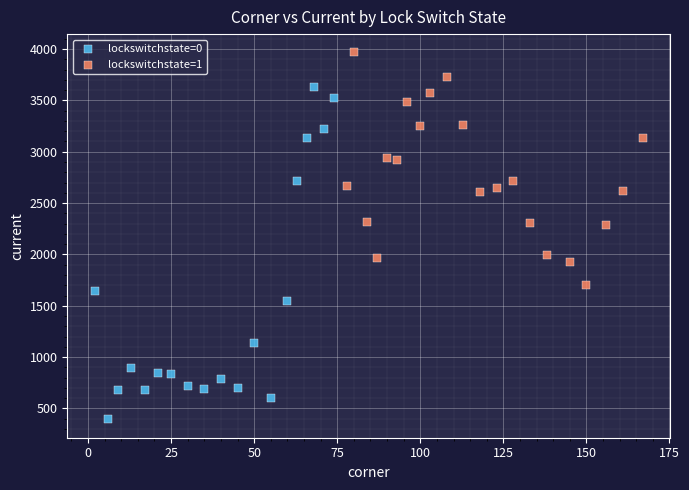

Which series reaches the minimum Y coordinate?

lockswitchstate=0